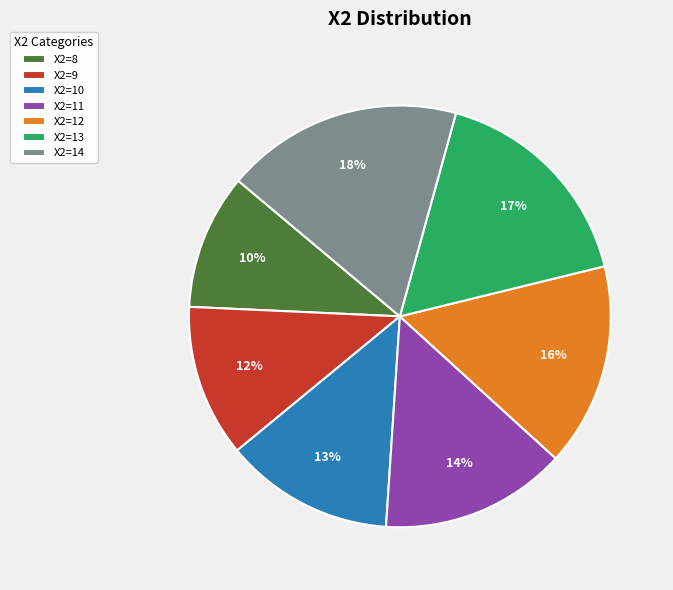

True or false: X2=14 accounts for 9% of the total.

False